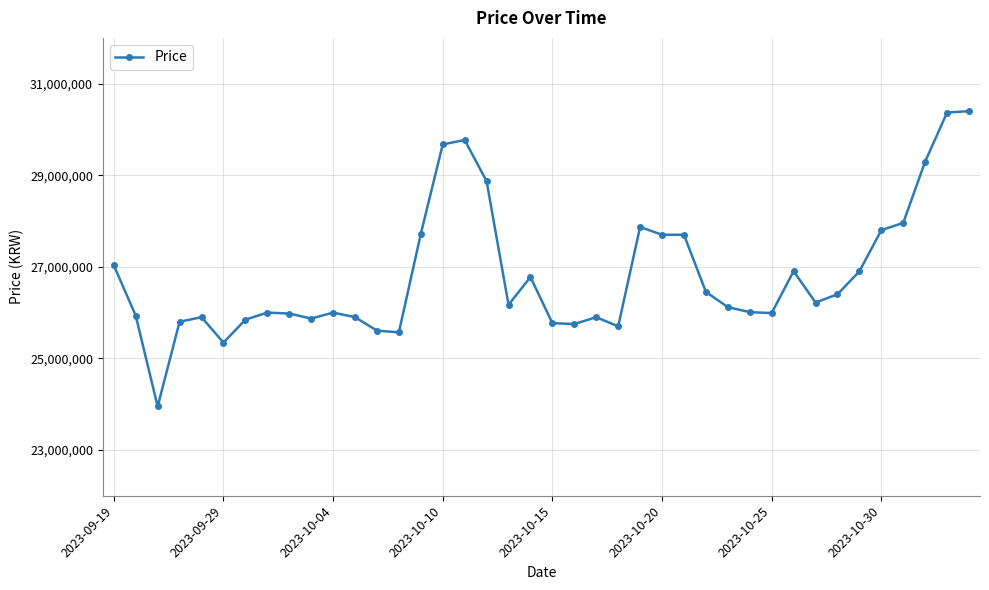

True or false: the data has more than 2 interior local peaks.

True